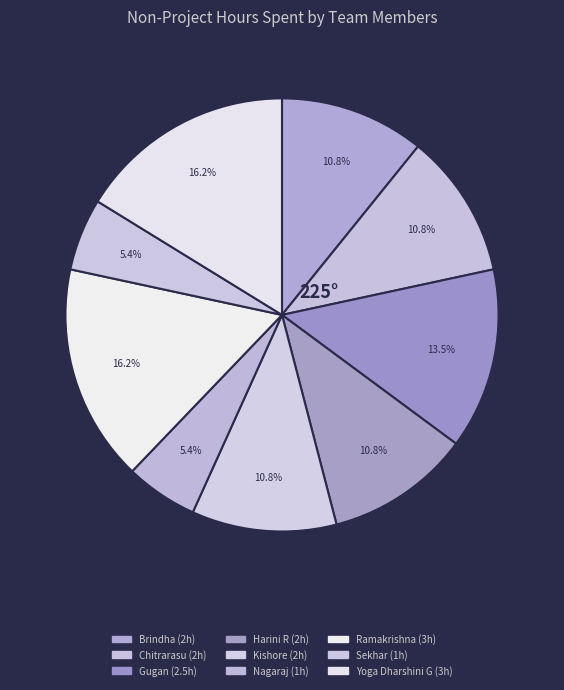

How many segments does this pie chart have?

9